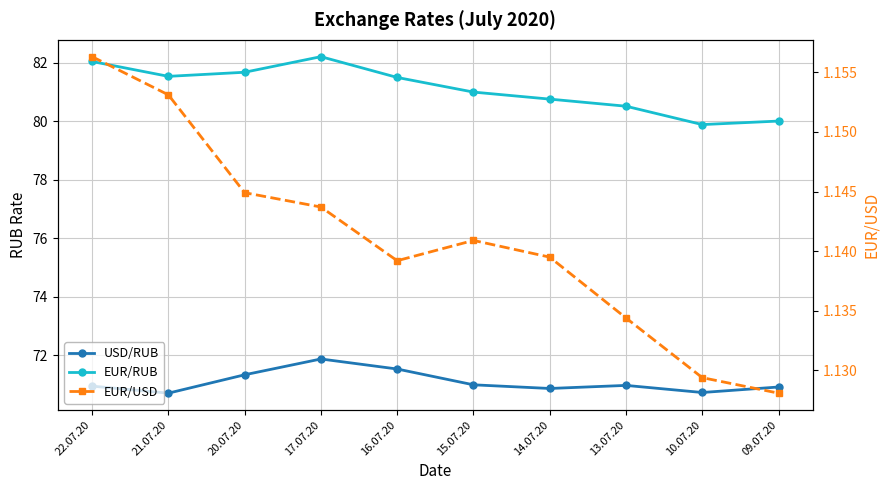

What is the sum of the EUR/RUB values at 21.07.20 and 17.07.20?

163.7